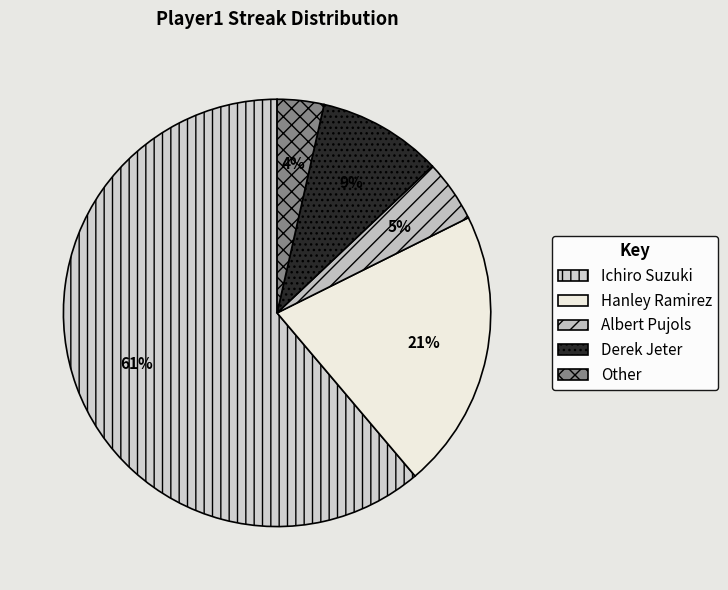

Does any single category account for the majority?

Yes